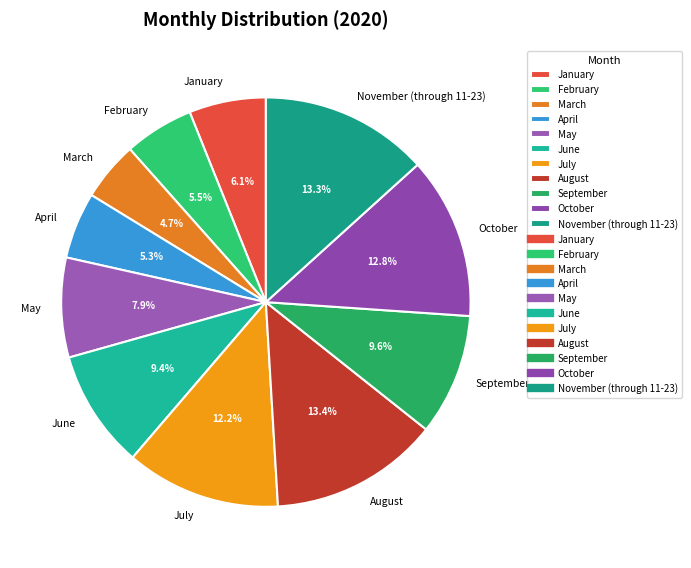

True or false: January accounts for 14% of the total.

False